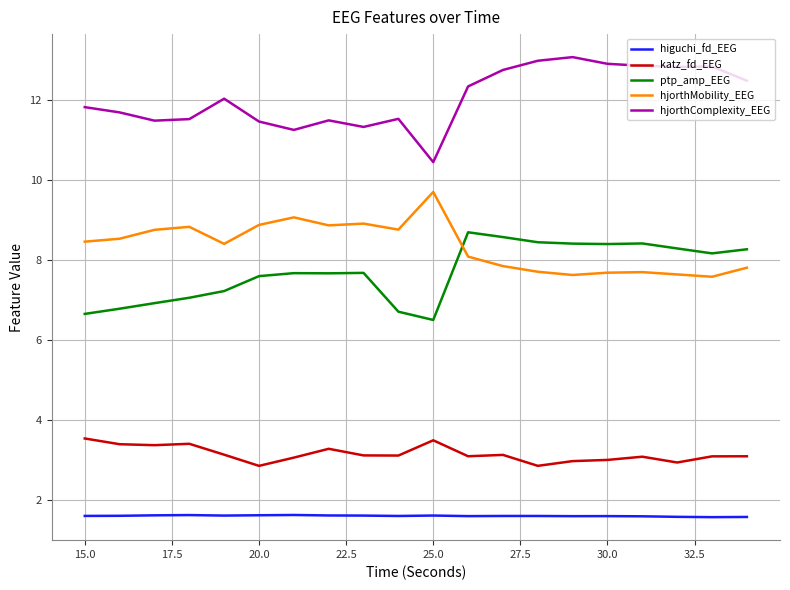

Does the chart have visible grid lines?

Yes